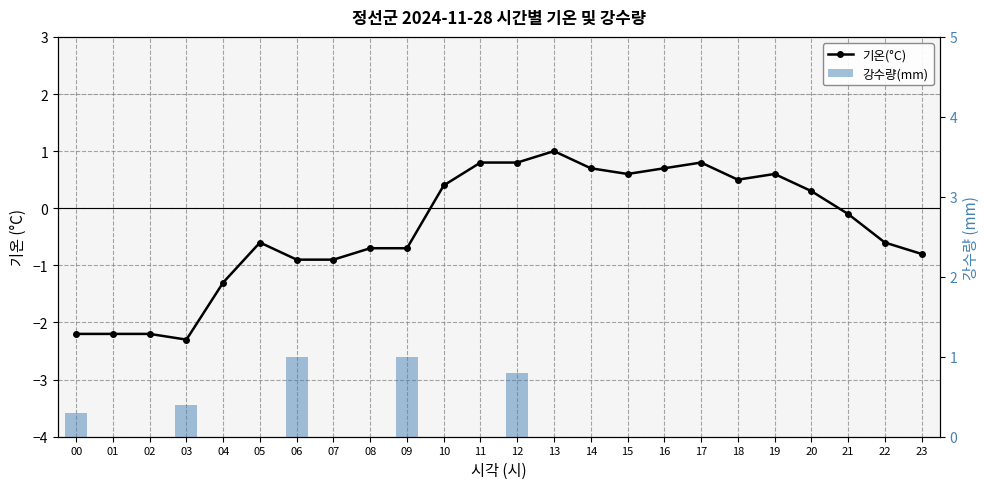

How many groups of bars are there?

24